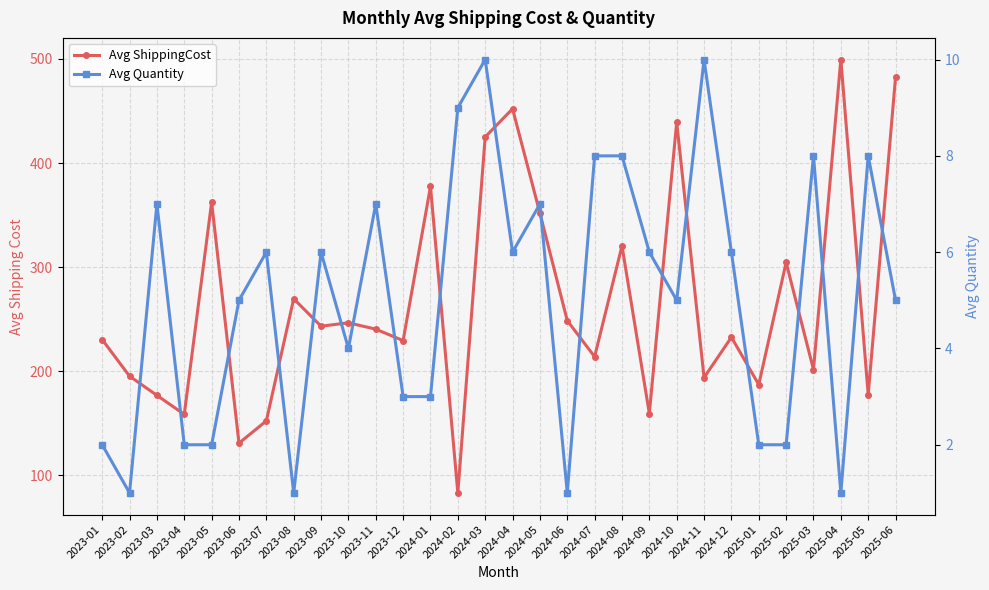

Read the Avg ShippingCost value at 2025-01.

187.1